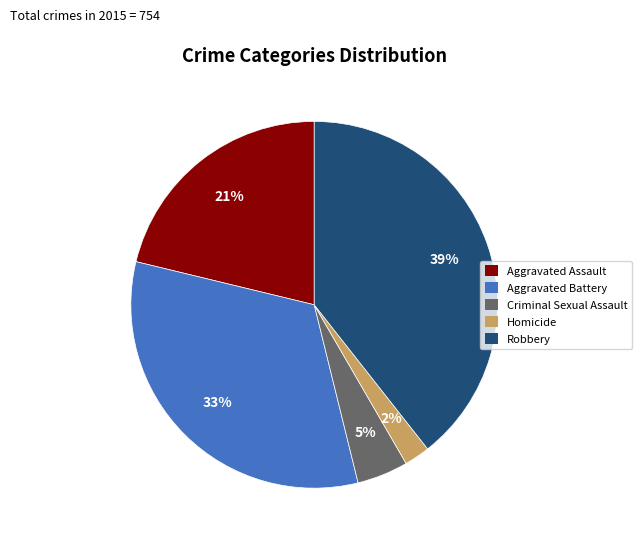

To the nearest percent, what portion does Homicide represent?

2%